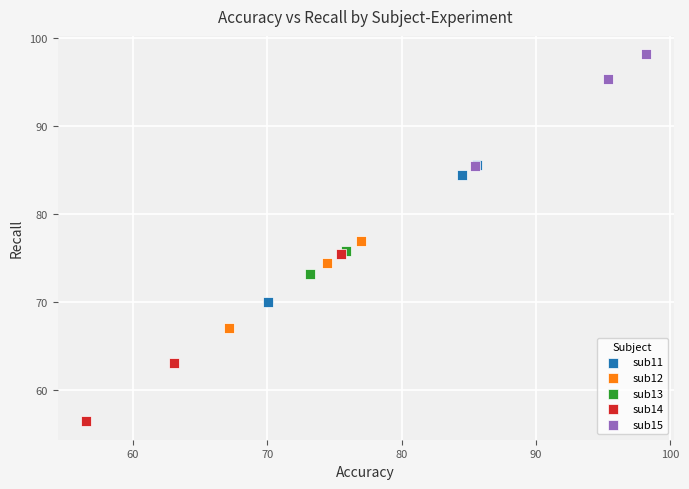

Which series reaches the maximum Y coordinate?

sub15